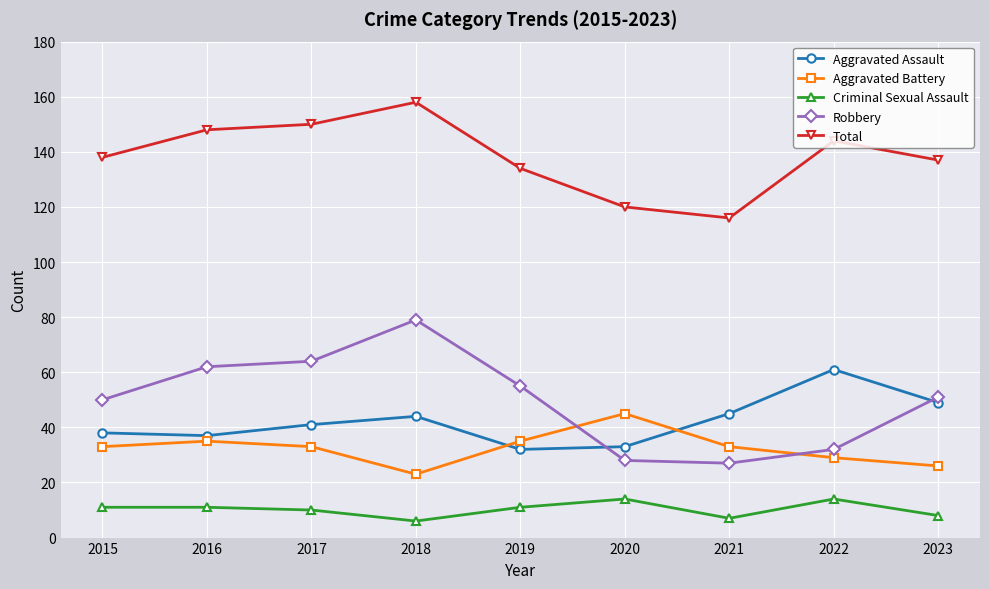

True or false: Criminal Sexual Assault and Aggravated Assault cross at least once.

False